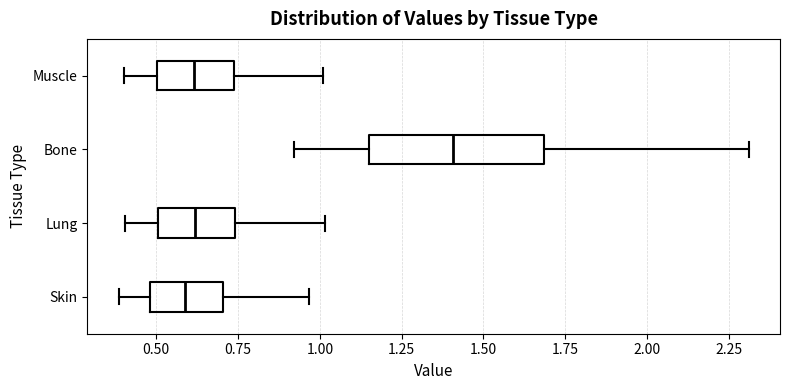

Reading bottom to top, transcribe this box plot: for each box, give where its median line is, the range the box spans, and where its two whiskers end, as read against the x-axis. The values are not printed on the chart, so give them approximately, as read against the axis.

Skin: median 0.60, box 0.50 to 0.70, whiskers 0.40 to 0.95
Lung: median 0.60, box 0.50 to 0.75, whiskers 0.40 to 1.00
Bone: median 1.40, box 1.15 to 1.70, whiskers 0.90 to 2.30
Muscle: median 0.60, box 0.50 to 0.75, whiskers 0.40 to 1.00